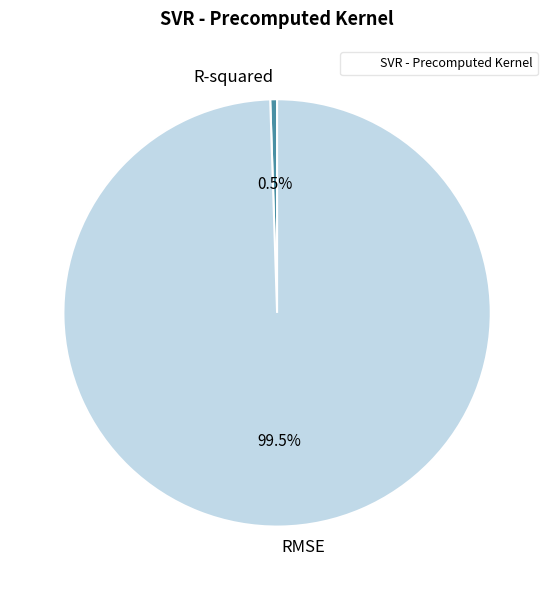

To the nearest percent, what is the difference between the largest and smallest slice percentages?

99%